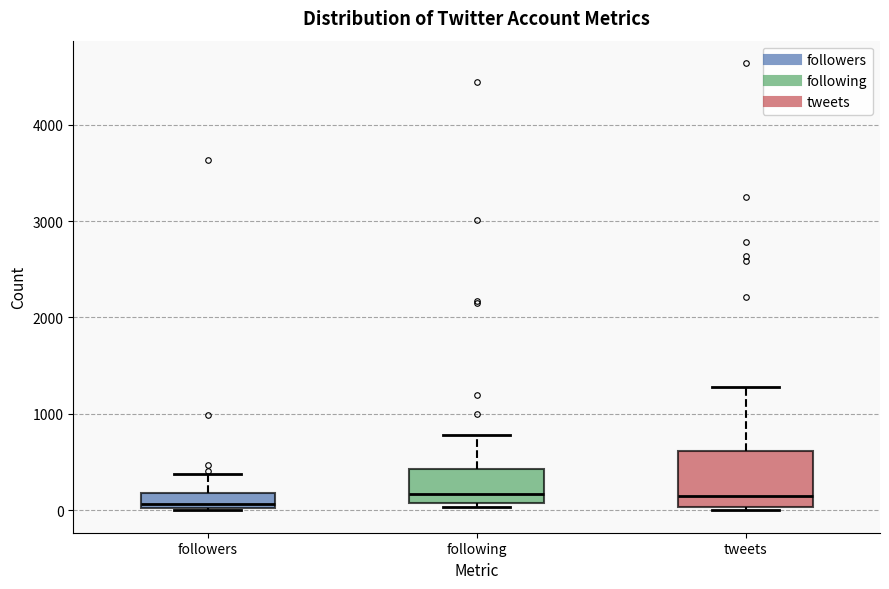

Which box is the tallest, from its lower edge to its upper edge?

tweets